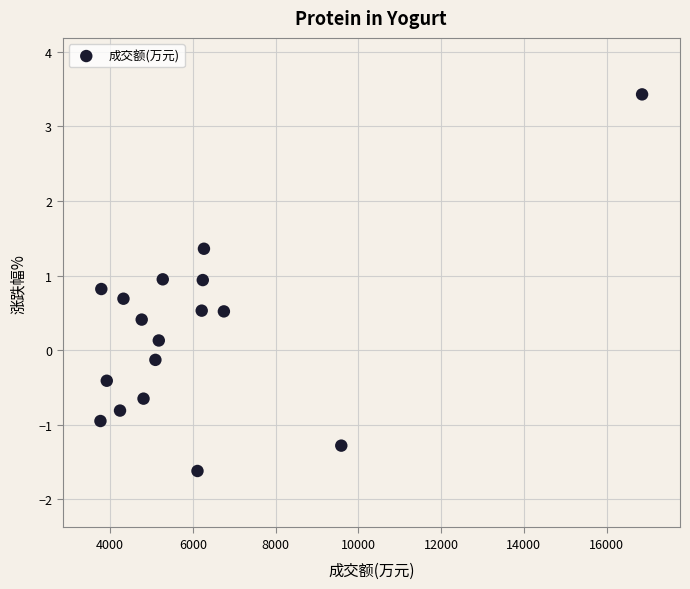

What is the range of X values (max minus min)?

13089.0